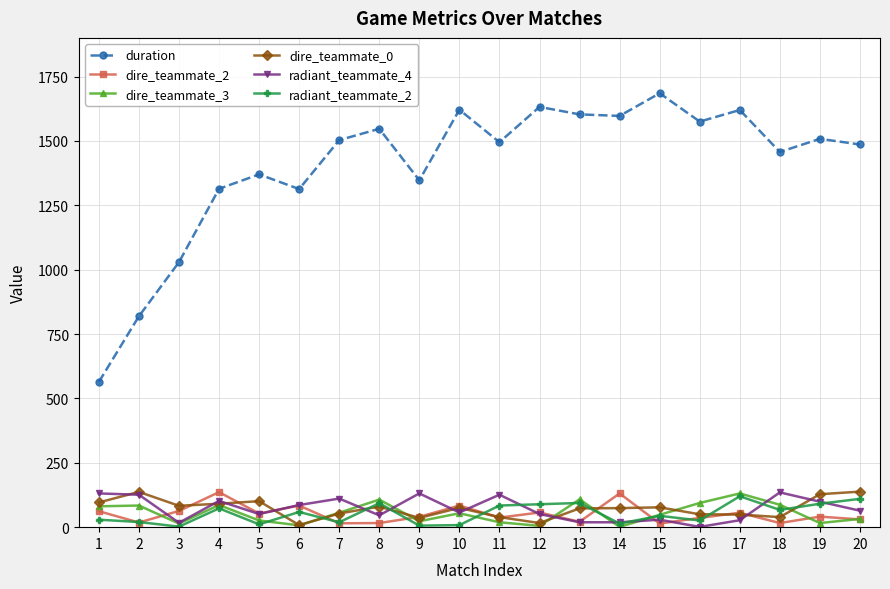

What is the value of the dire_teammate_0 point at the 10th from the left?

75